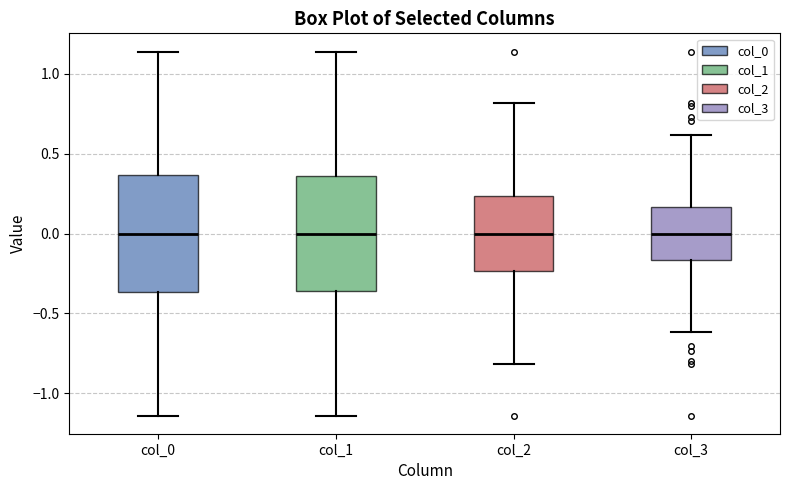

Where does the lower whisker of the box for col_3 end on the y-axis? The values are not printed on the chart, so give them approximately, as read against the axis.

-0.60